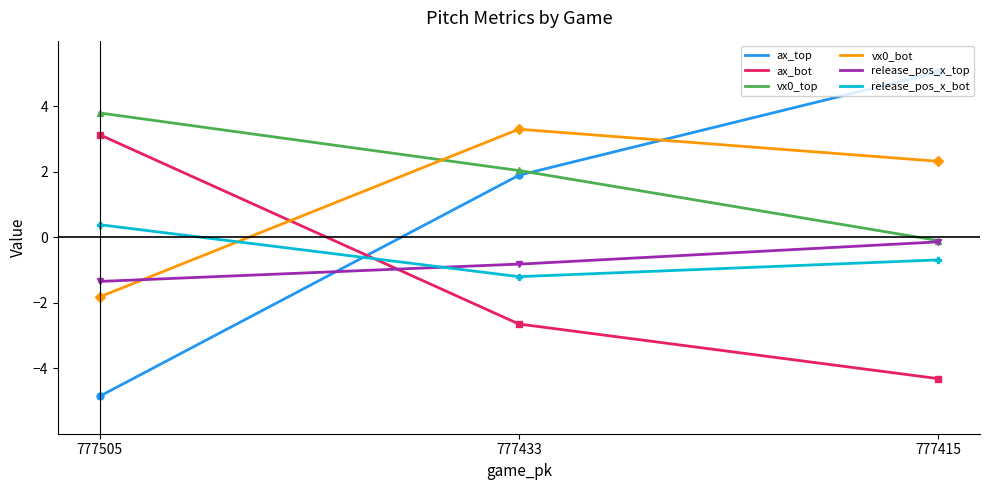

What is the total value across all series at 777505?

-0.7